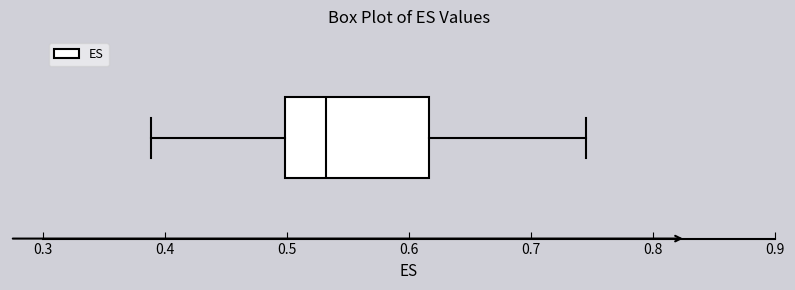

Transcribe this box plot: give where the median line is, the range the box spans, and where the two whiskers end, as read against the x-axis. The values are not printed on the chart, so give them approximately, as read against the axis.

median 0.53, box 0.50 to 0.62, whiskers 0.39 to 0.75